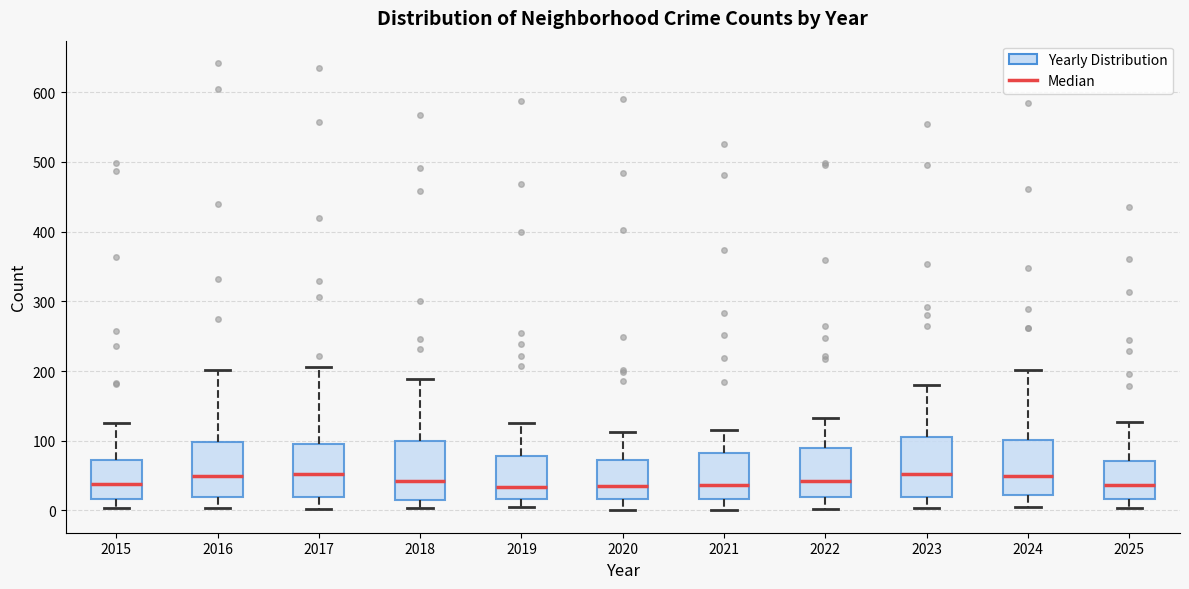

Reading left to right, read every box against the y-axis: the position of its median line, the range the box covers, and the ends of its whiskers. The values are not printed on the chart, so give them approximately, as read against the axis.

2015: median 40, box 20 to 70, whiskers 0 to 130
2016: median 50, box 20 to 100, whiskers 0 to 200
2017: median 50, box 20 to 100, whiskers 0 to 210
2018: median 40, box 10 to 100, whiskers 0 to 190
2019: median 30, box 20 to 80, whiskers 10 to 130
2020: median 40, box 20 to 70, whiskers 0 to 110
2021: median 40, box 20 to 80, whiskers 0 to 120
2022: median 40, box 20 to 90, whiskers 0 to 130
2023: median 50, box 20 to 110, whiskers 0 to 180
2024: median 50, box 20 to 100, whiskers 10 to 200
2025: median 40, box 20 to 70, whiskers 0 to 130